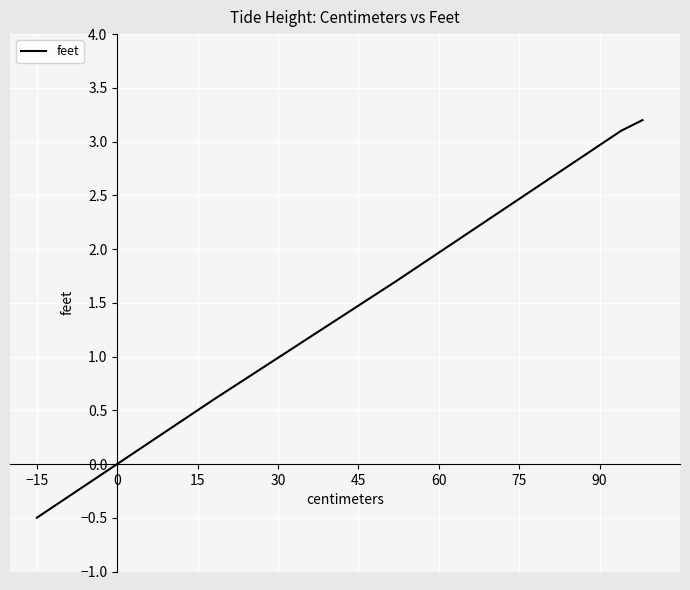

What is the difference between the second highest and second lowest values?

3.7